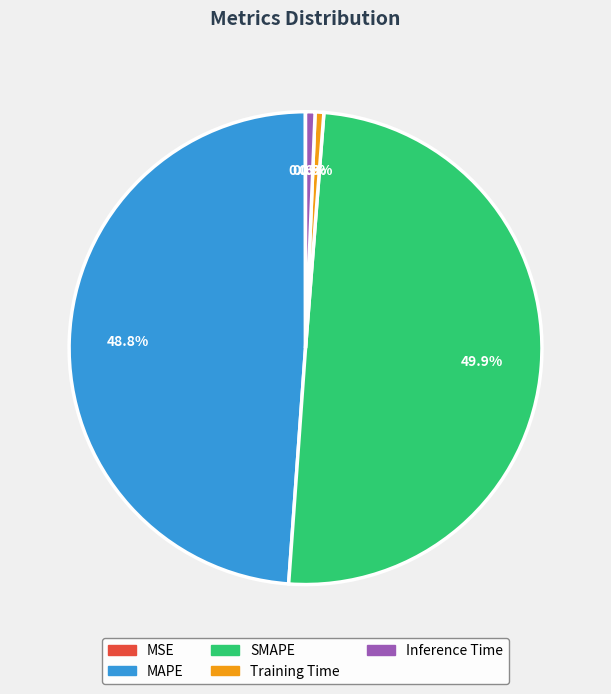

What percentage is NOT represented by Training Time?

99.4%